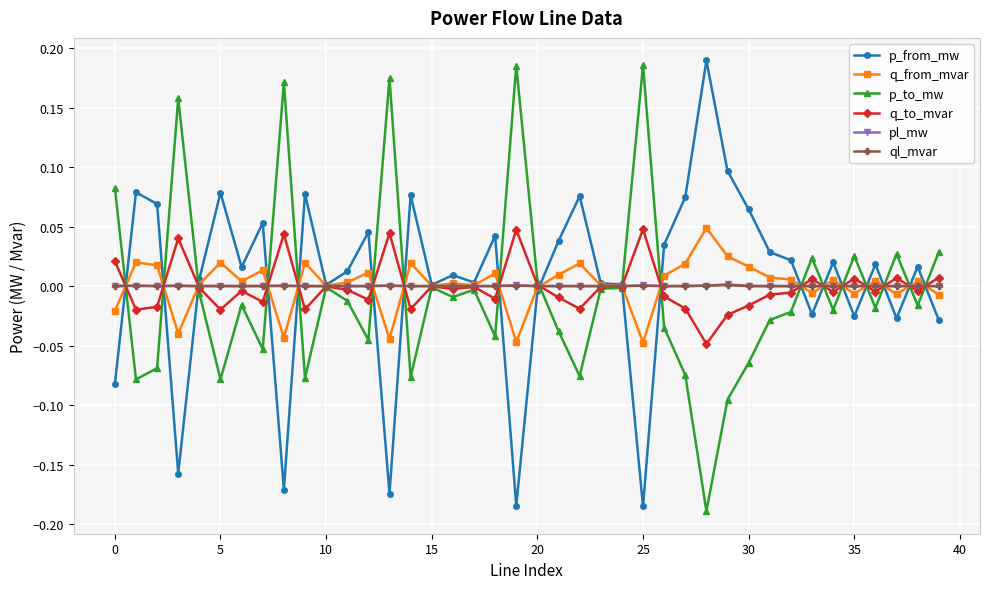

True or false: p_from_mw has more than 2 interior local peaks.

True